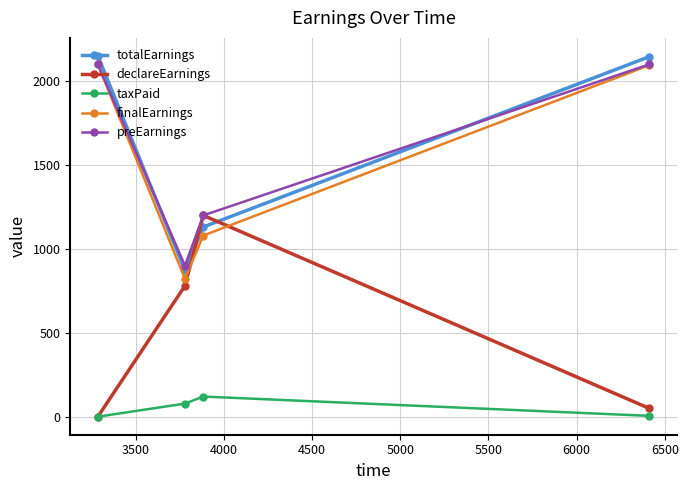

What is the value of the taxPaid point at the 3rd from the left?

120.0